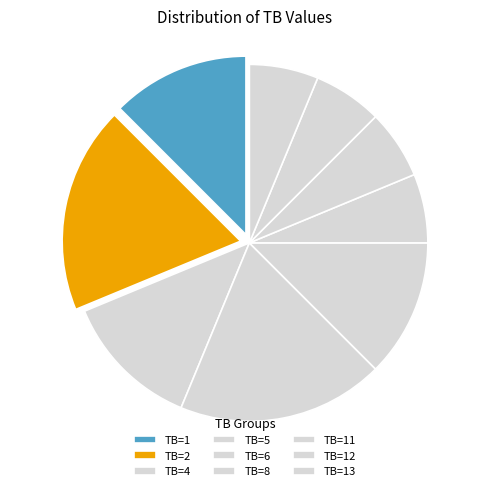

Count the number of slices in the pie.

9